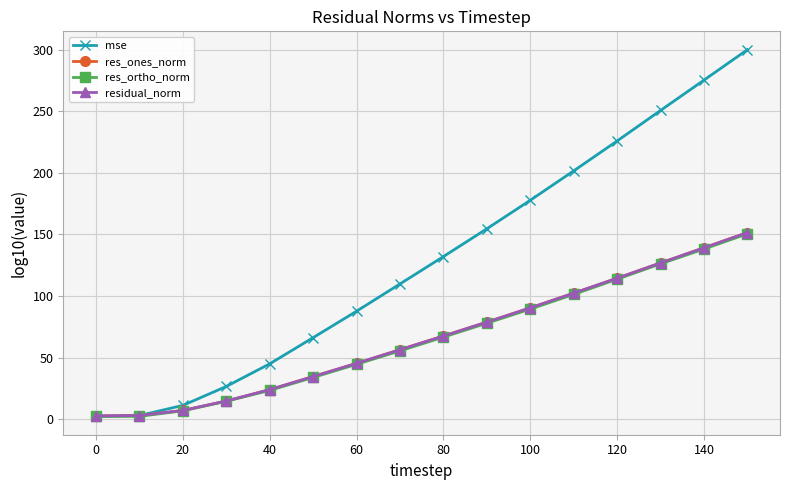

Which series has the widest spread of values?

mse